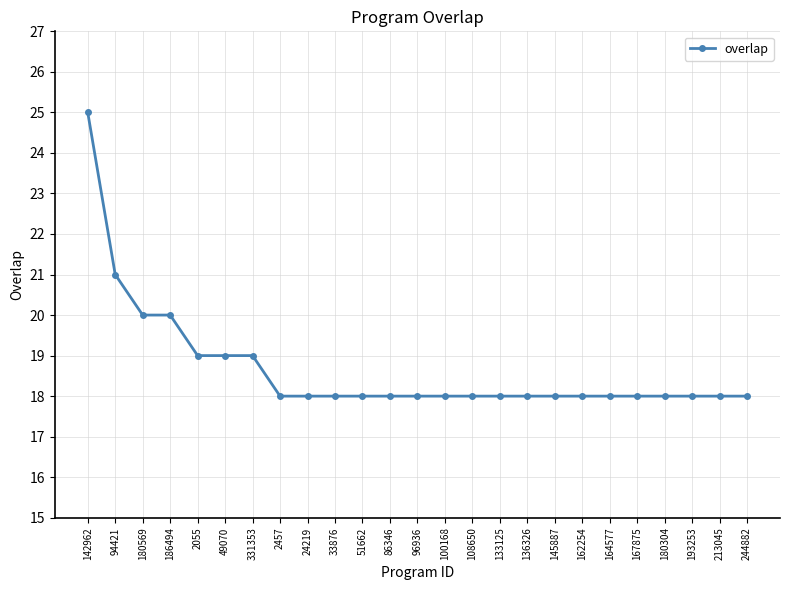

What position from the right is 331353?

19